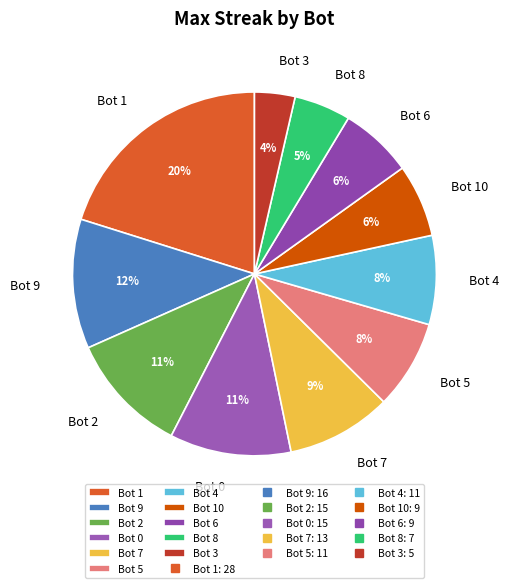

How many segments does this pie chart have?

11